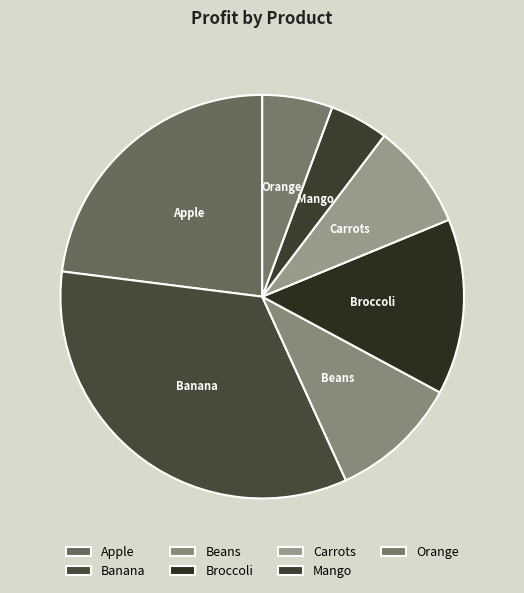

Between Orange and Beans, which is larger?

Beans